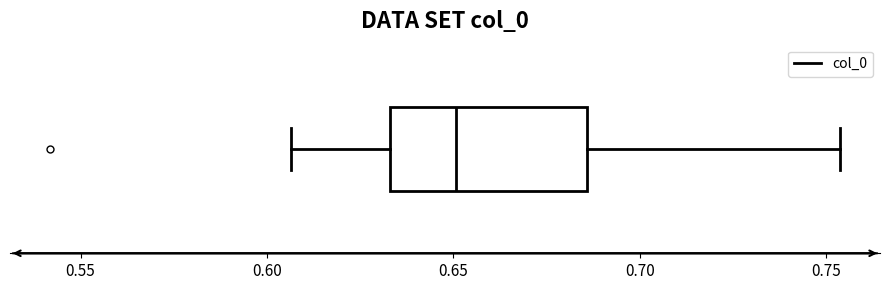

Transcribe this box plot: give where the median line is, the range the box spans, and where the two whiskers end, as read against the x-axis. The values are not printed on the chart, so give them approximately, as read against the axis.

median 0.650, box 0.635 to 0.685, whiskers 0.605 to 0.755